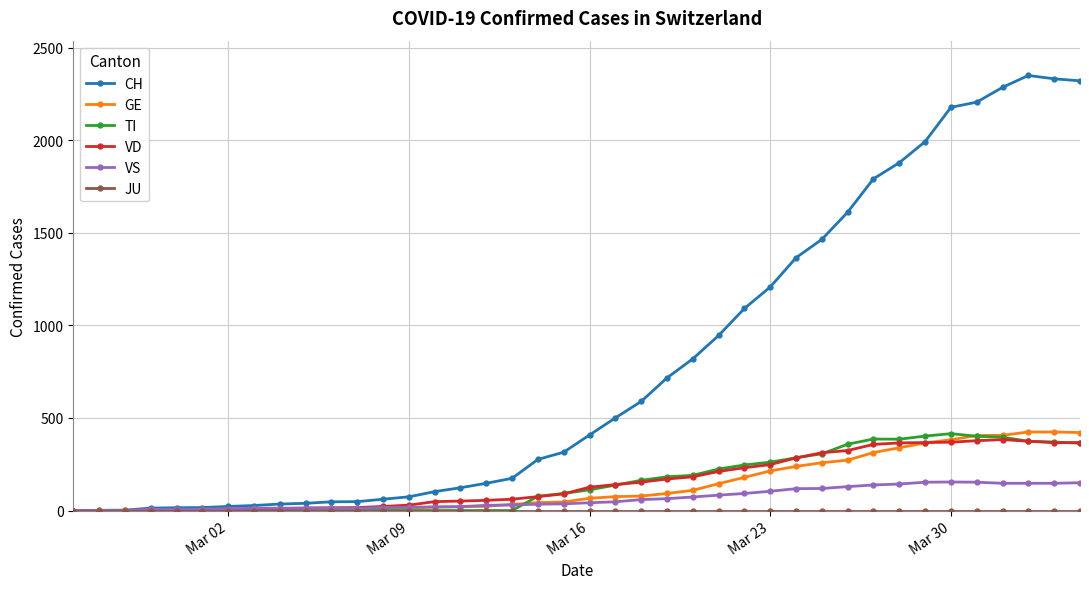

Which series has the largest total across all categories?

CH